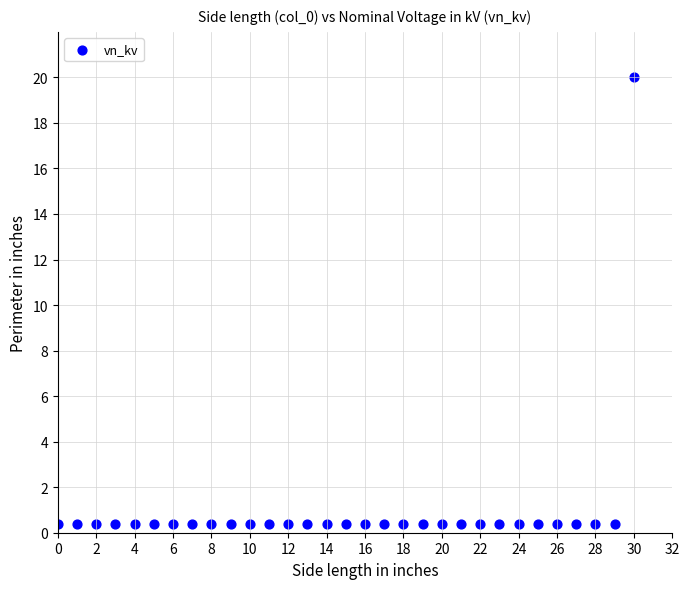

What is the range of Y values (max minus min)?

19.6